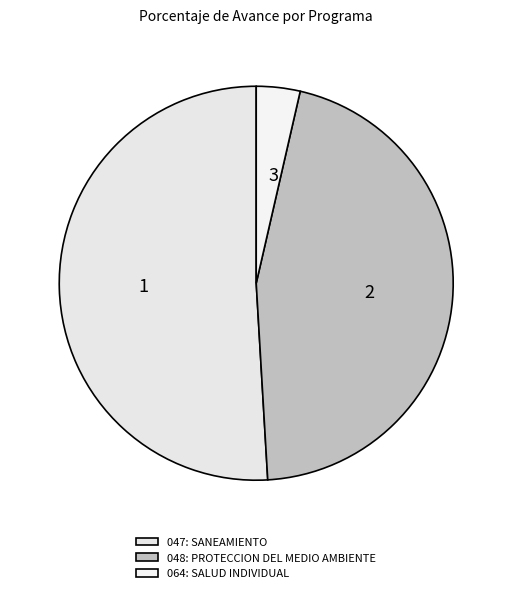

How many segments does this pie chart have?

3